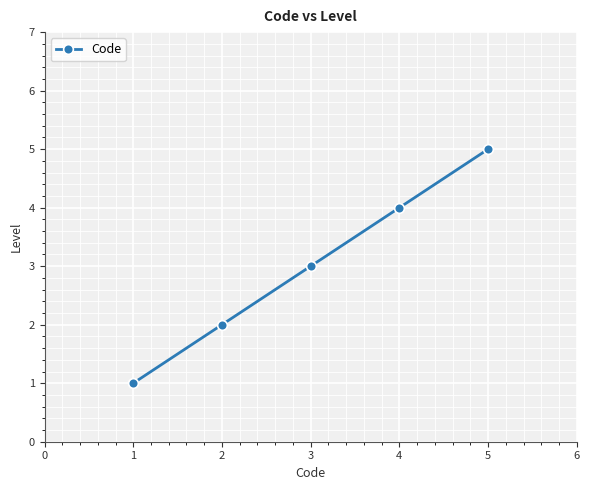

How many values are below 3?

2